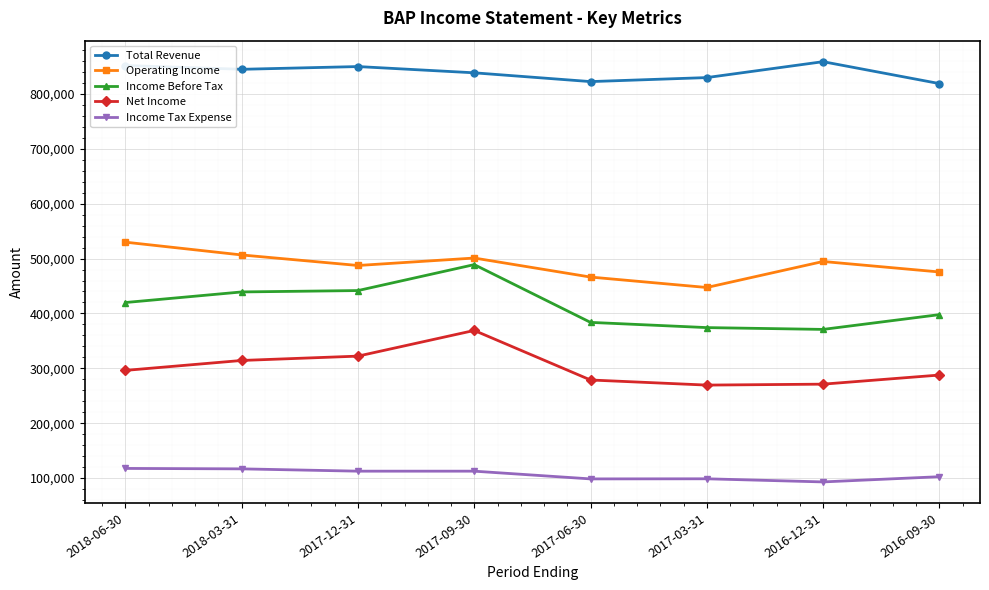

List the series in order of their peak value, lowest first.

Income Tax Expense, Net Income, Income Before Tax, Operating Income, Total Revenue